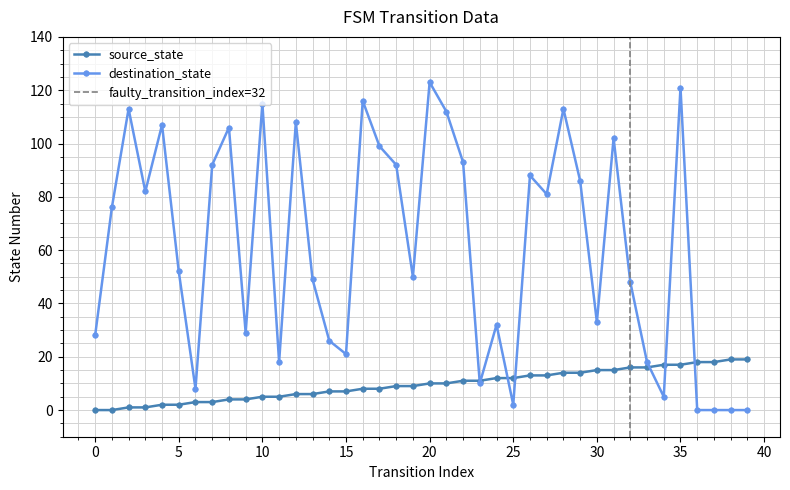

What is the maximum value shown in the chart?

123